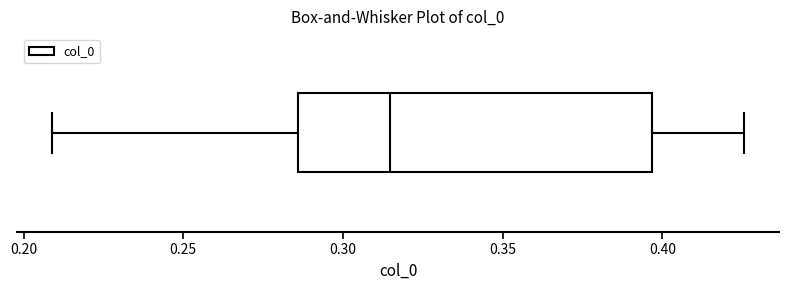

Where does the left whisker of the box end on the x-axis? The values are not printed on the chart, so give them approximately, as read against the axis.

0.210